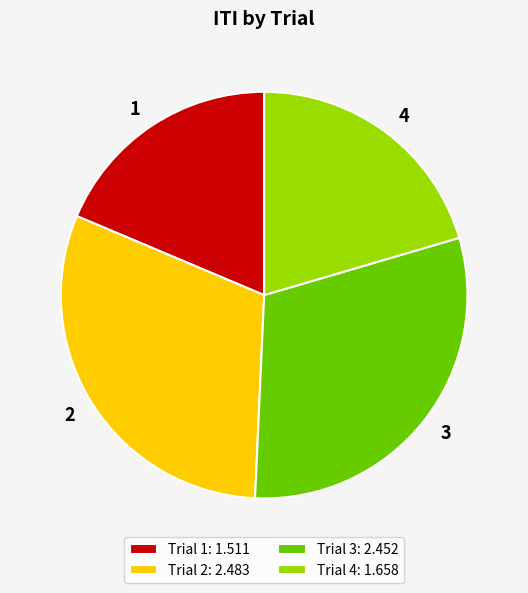

Is the sum of 1 and 2 greater than half?

No